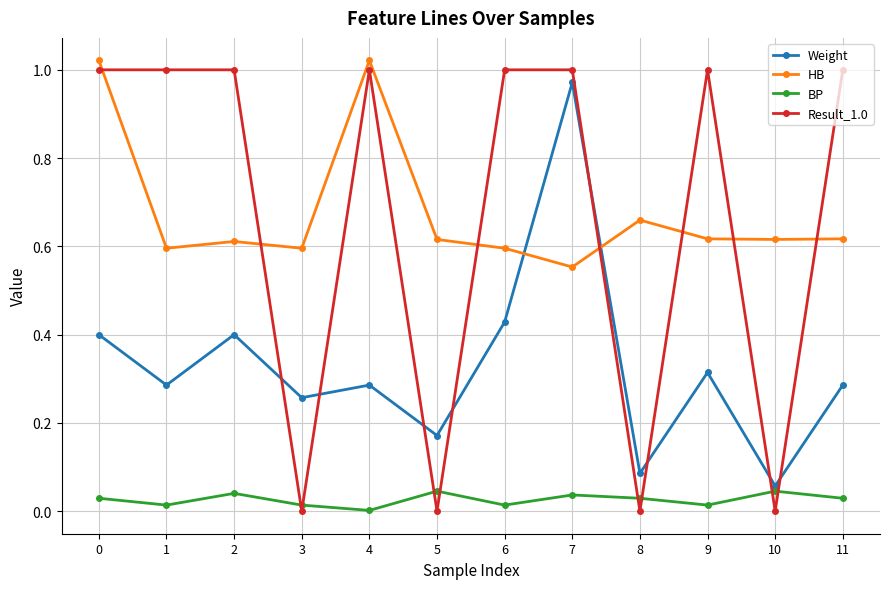

True or false: BP has more than 0 interior local peaks.

True